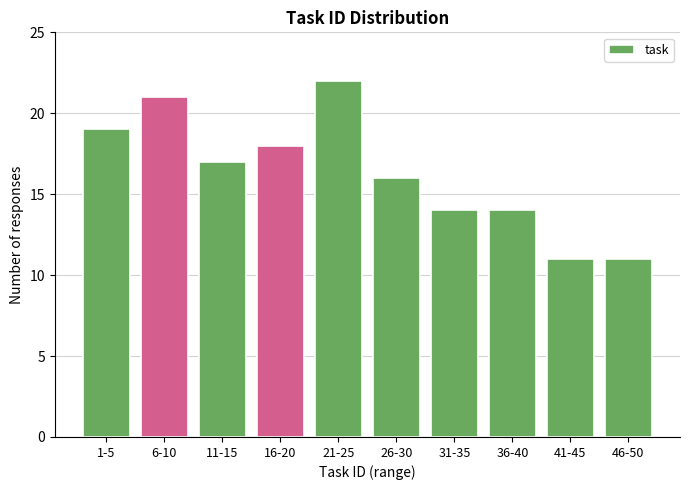

Reading left to right, list all the values displayed in this chart.

1-5=19	6-10=21	11-15=17	16-20=18	21-25=22	26-30=16	31-35=14	36-40=14	41-45=11	46-50=11